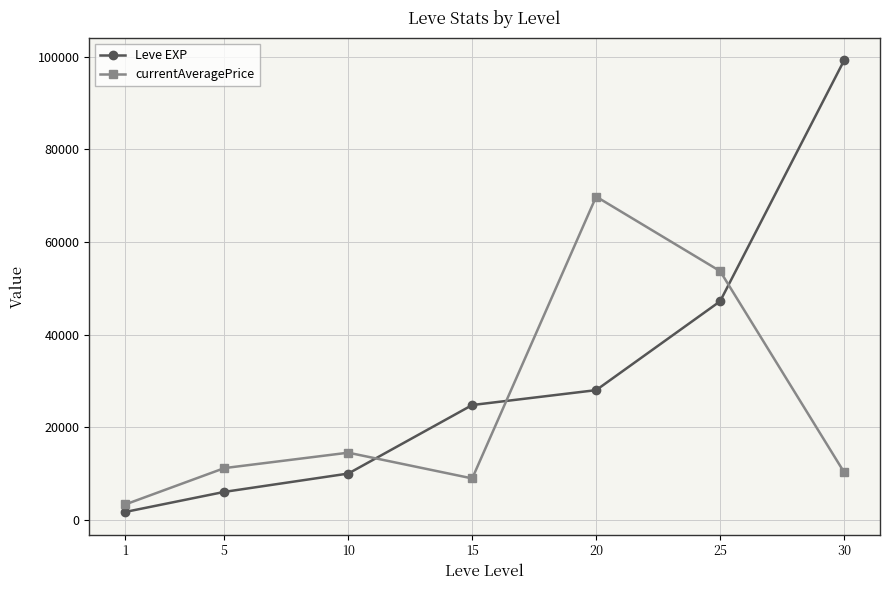

How many lines are shown in the chart?

2